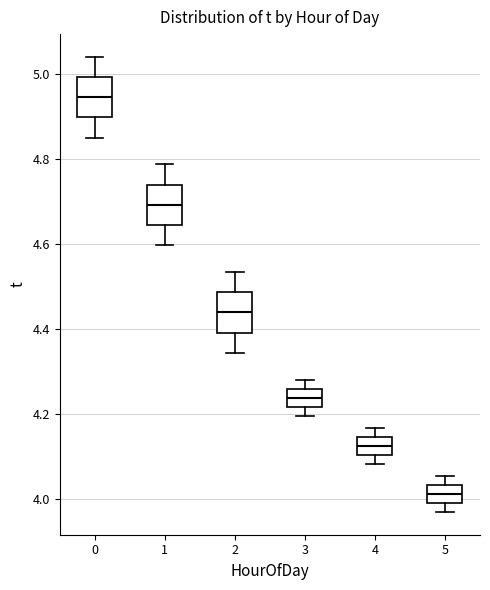

Reading left to right, transcribe this box plot: for each box, give where its median line is, the range the box spans, and where its two whiskers end, as read against the y-axis. The values are not printed on the chart, so give them approximately, as read against the axis.

0: median 4.94, box 4.90 to 5.00, whiskers 4.86 to 5.04
1: median 4.70, box 4.64 to 4.74, whiskers 4.60 to 4.78
2: median 4.44, box 4.40 to 4.48, whiskers 4.34 to 4.54
3: median 4.24, box 4.22 to 4.26, whiskers 4.20 to 4.28
4: median 4.12, box 4.10 to 4.14, whiskers 4.08 to 4.16
5: median 4.02, box 3.98 to 4.04, whiskers 3.96 to 4.06